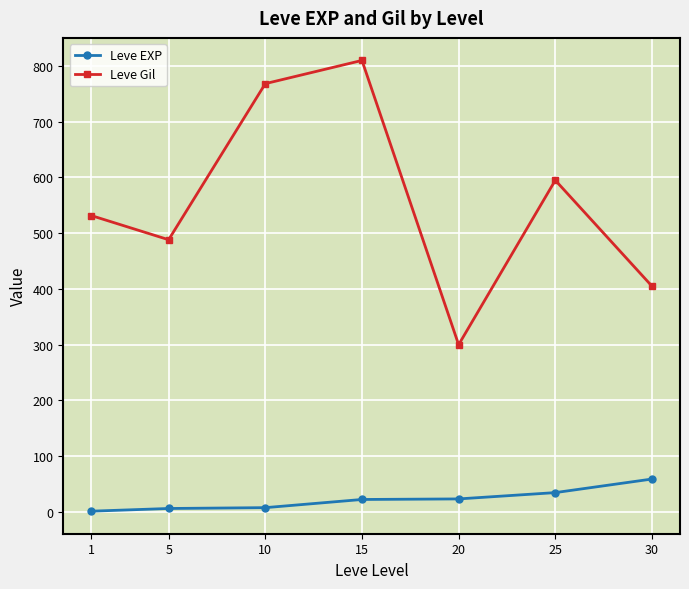

What is the difference between the Leve Gil values at 1 and 20?

231.7